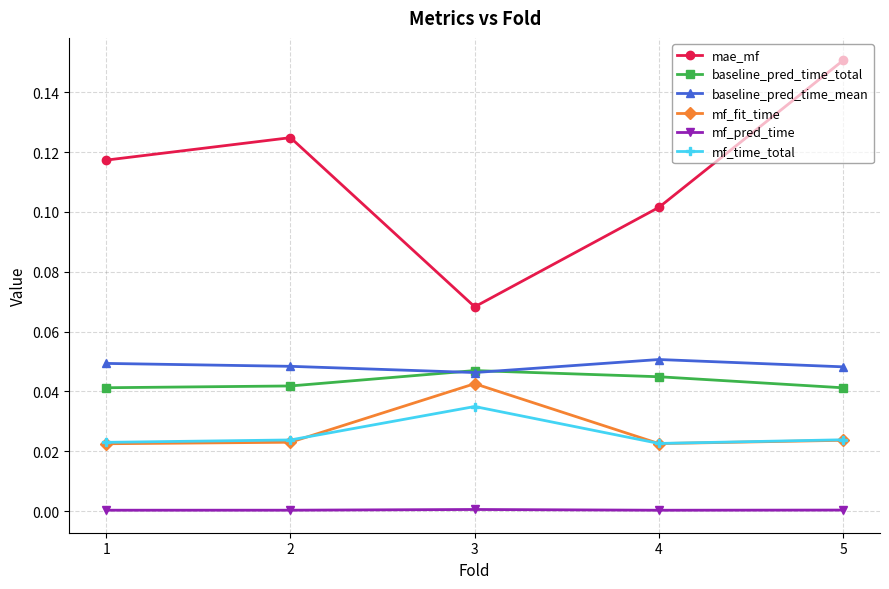

True or false: baseline_pred_time_mean has a value of 0.0 at 2.

True